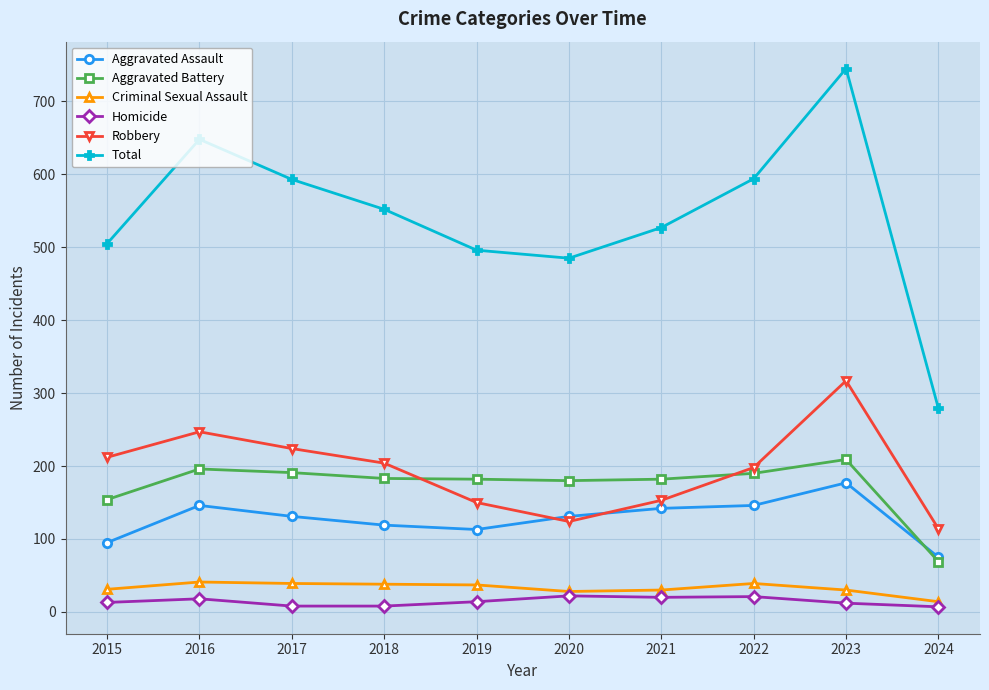

The value of Robbery at 2020 is 124. True or false?

True